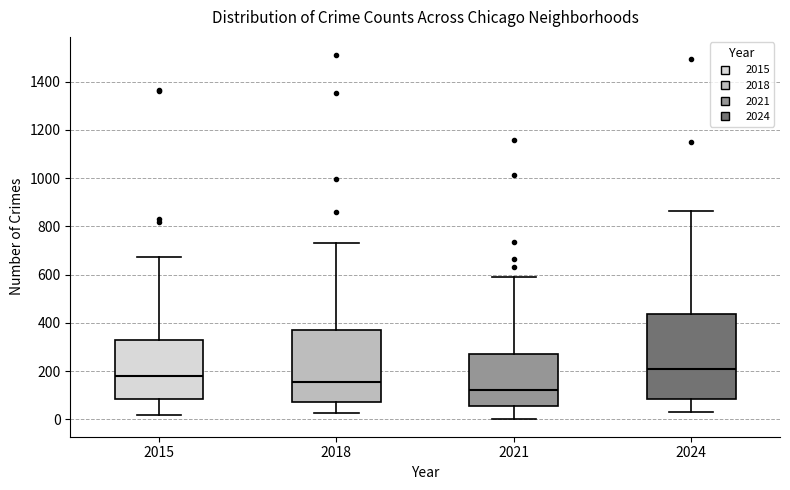

Where does the lower whisker of the box at x = 2018 end on the y-axis? The values are not printed on the chart, so give them approximately, as read against the axis.

20